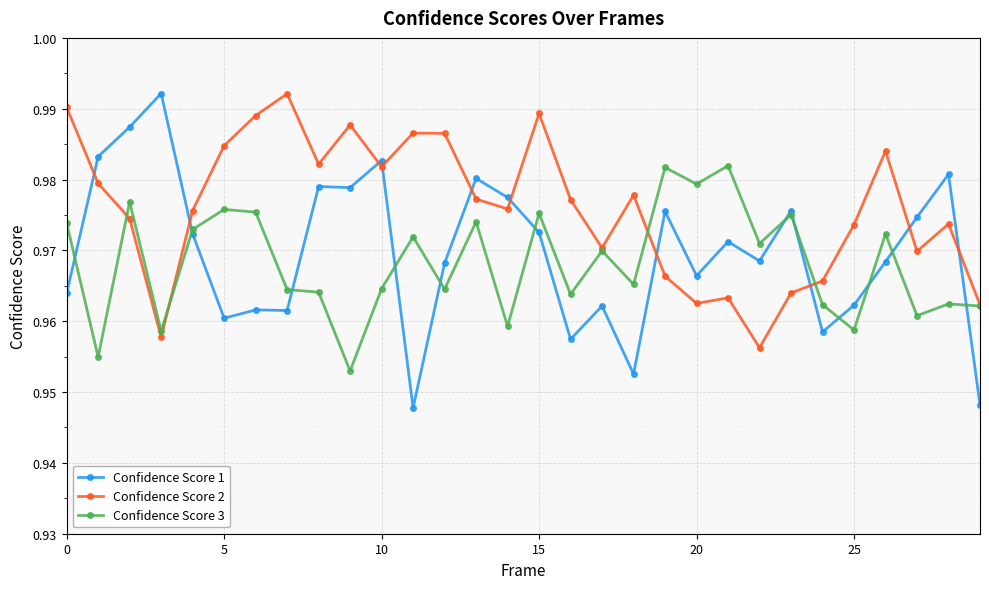

True or false: Confidence Score 1 has more than 1 interior local peaks.

True